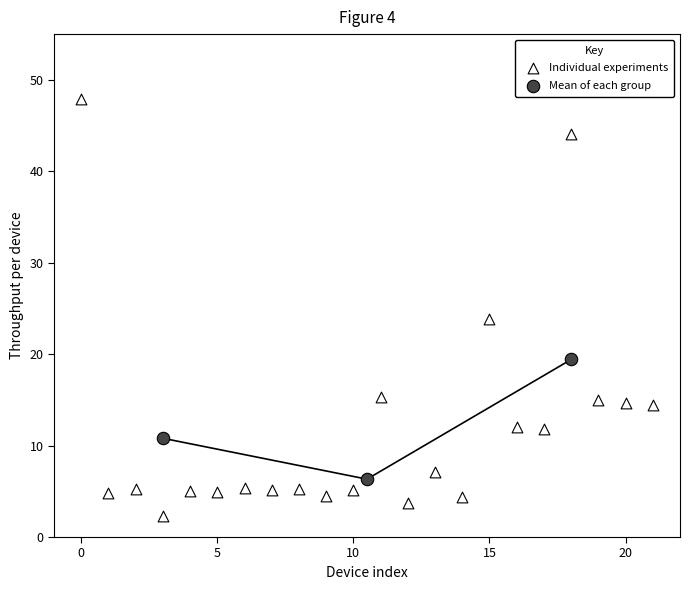

Which series has the widest spread of Y values?

Individual experiments